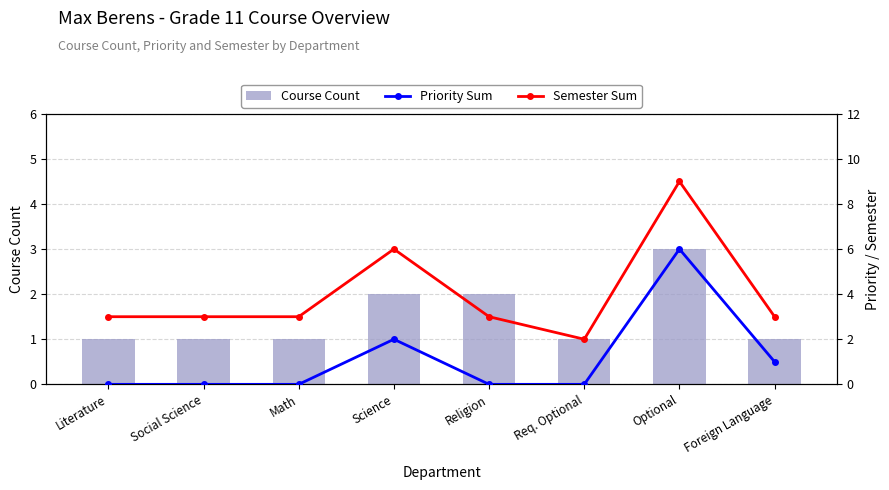

Reading left to right, extract all data points from this chart.

Course Count: Literature=1	Social Science=1	Math=1	Science=2	Religion=2	Req. Optional=1	Optional=3	Foreign Language=1
Priority Sum: Literature=0	Social Science=0	Math=0	Science=2	Religion=0	Req. Optional=0	Optional=6	Foreign Language=1
Semester Sum: Literature=3	Social Science=3	Math=3	Science=6	Religion=3	Req. Optional=2	Optional=9	Foreign Language=3